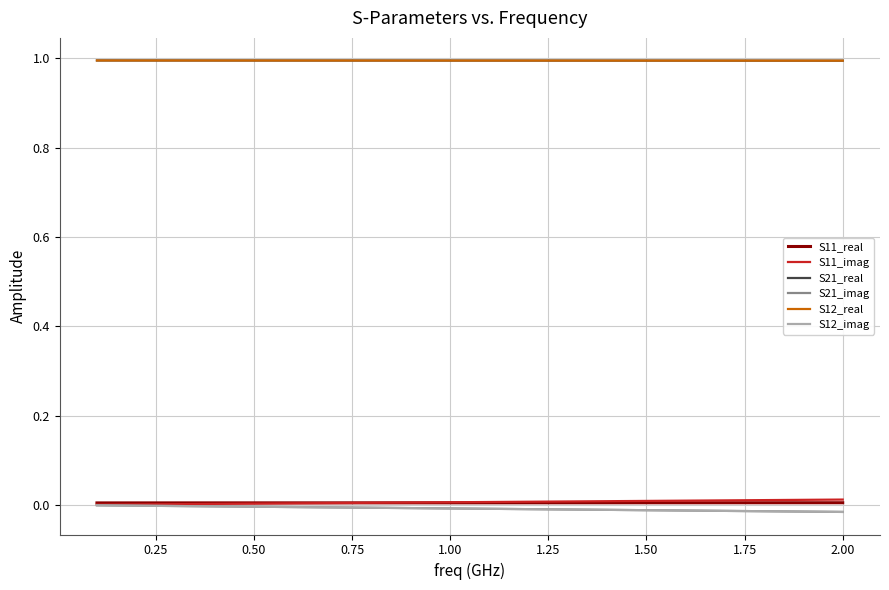

Does the chart display data point markers on the line(s)?

No